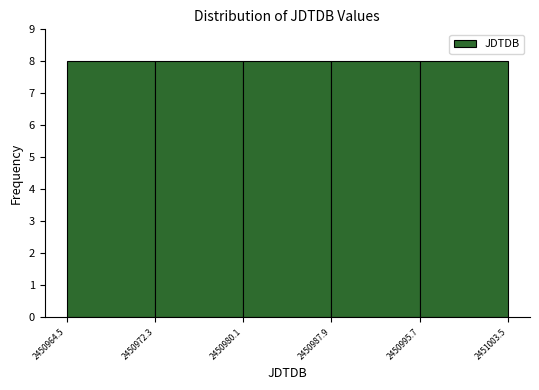

Reading left to right, transcribe this chart: for each bar, give the range it covers on the x-axis and its height. The values are not printed on the chart, so give them approximately, as read against the axis.

2450964.5 to 2450972.3: 8
2450972.3 to 2450980.1: 8
2450980.1 to 2450987.9: 8
2450987.9 to 2450995.7: 8
2450995.7 to 2451003.5: 8